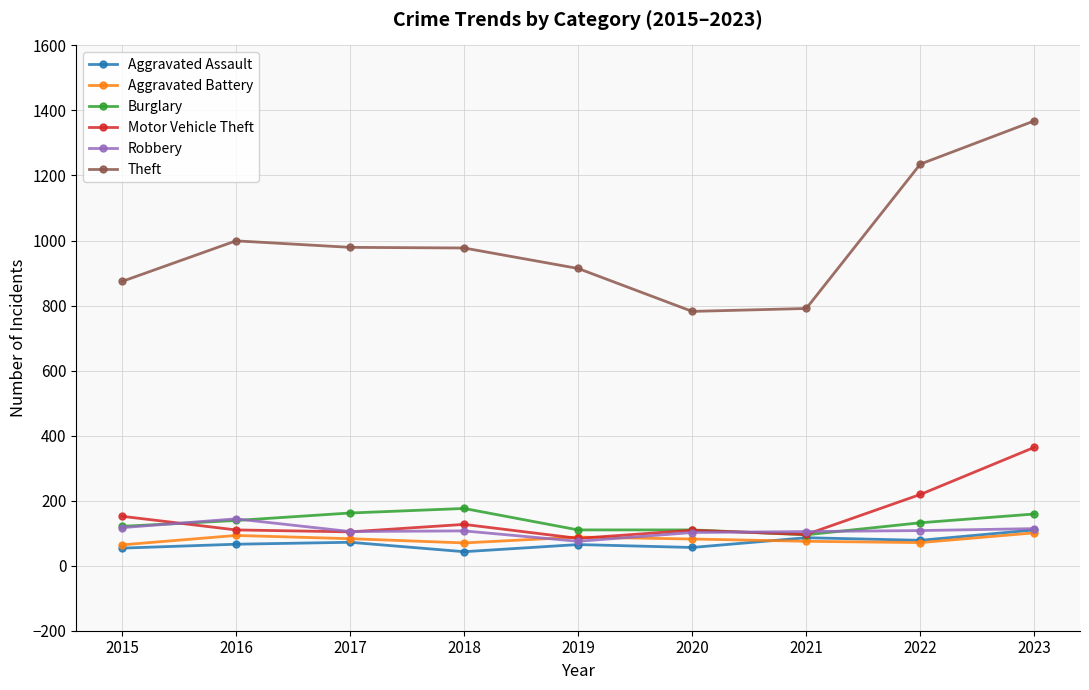

Is it true that Motor Vehicle Theft equals 364 at 2023?

True